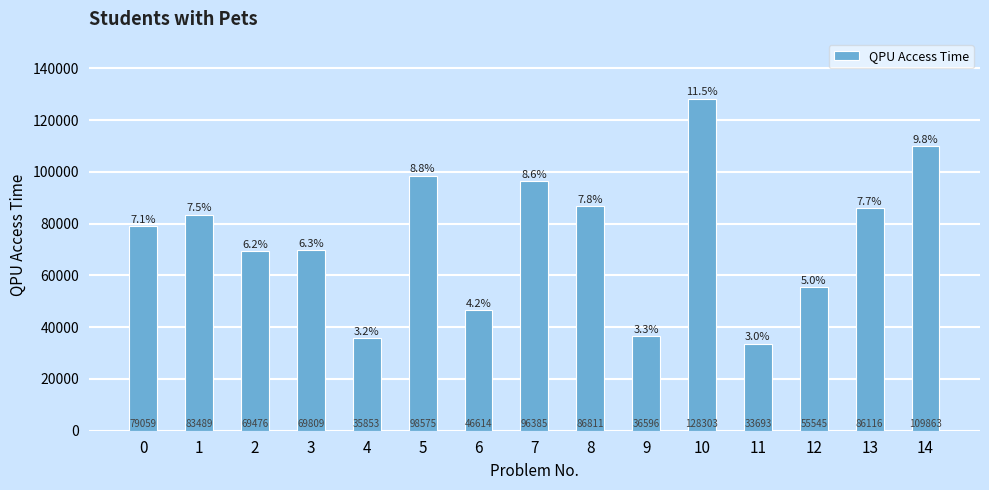

What is the change in value from 5 to 13?

-12459